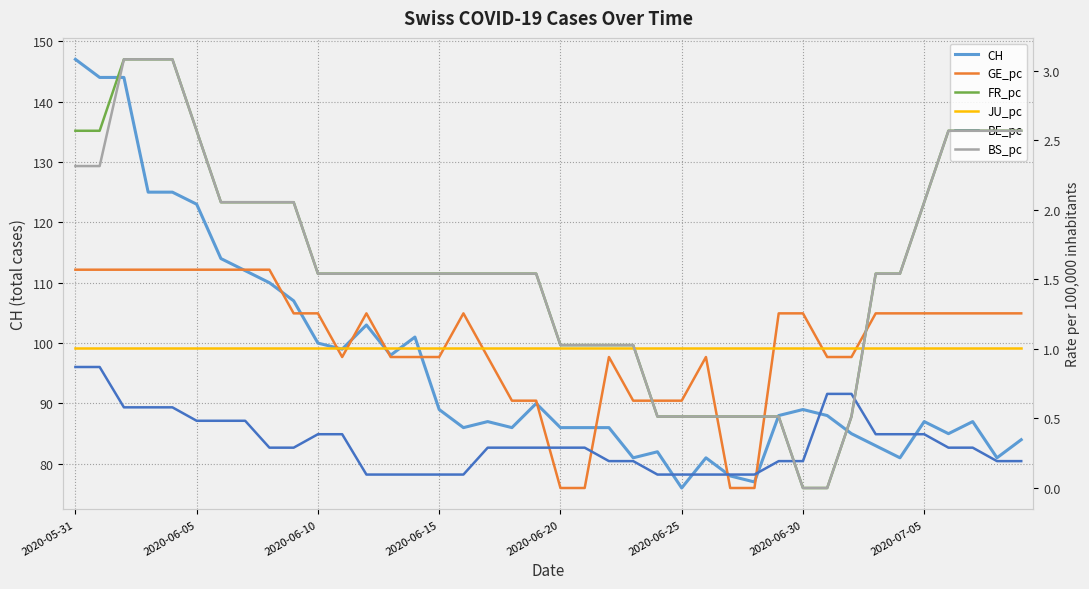

True or false: JU_pc and CH intersect in this chart.

False